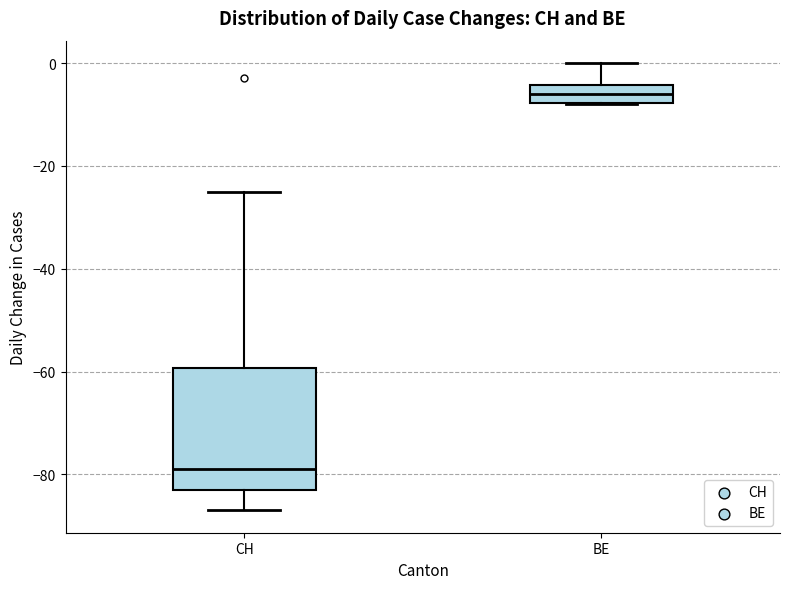

Where is the lower edge of the box for CH on the y-axis? The values are not printed on the chart, so give them approximately, as read against the axis.

-82